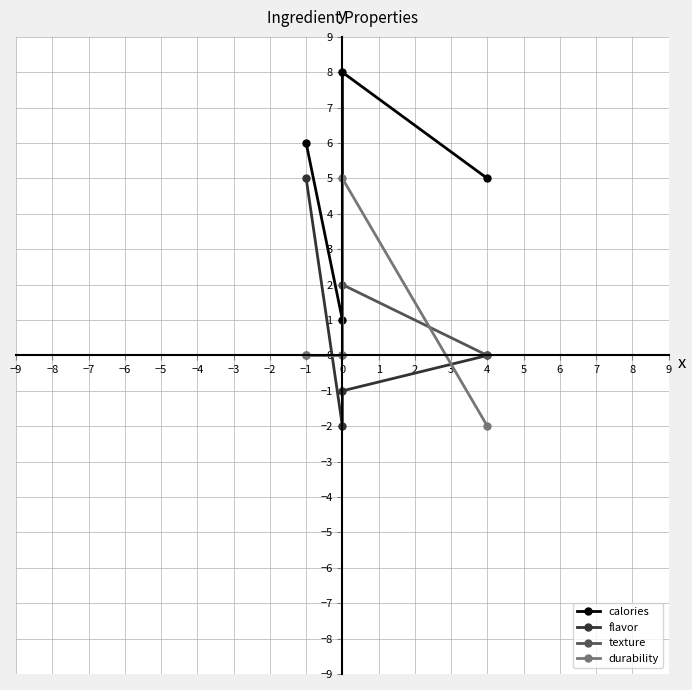

What is the value of the flavor point at the 2nd from the left?

-2